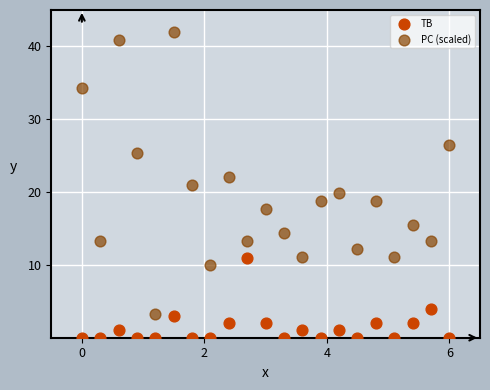

Across all data points, what is the range of Y values (max minus min)?

42.0